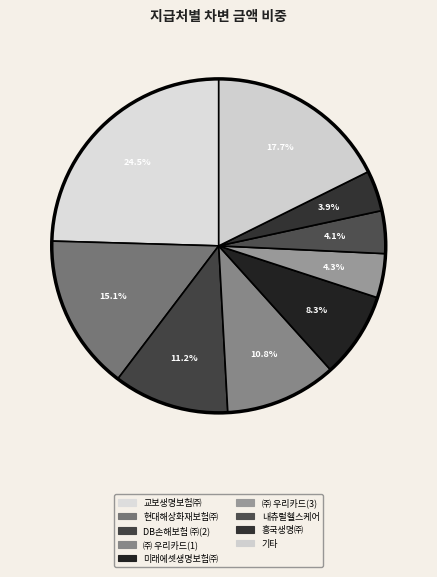

How many segments does this pie chart have?

9